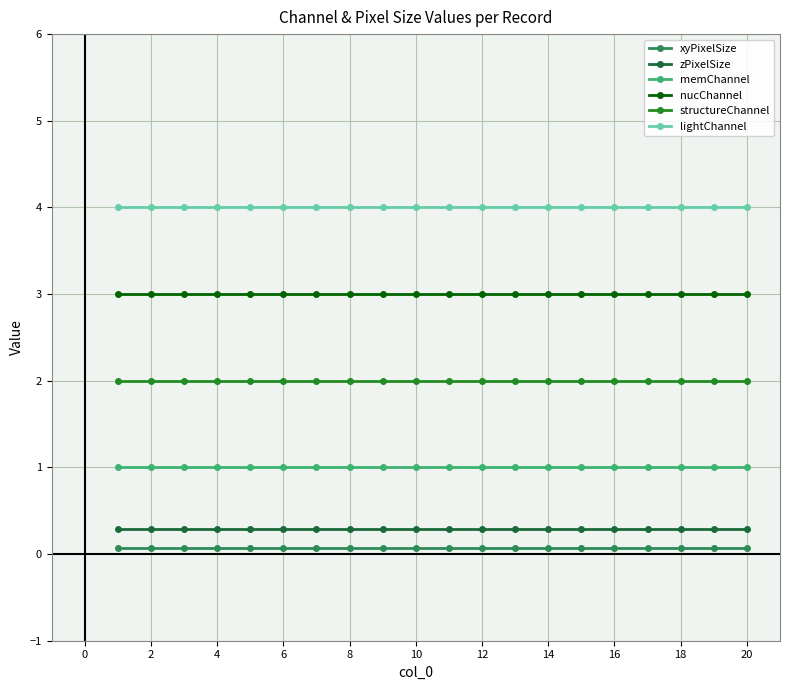

Which series has the largest total across all categories?

lightChannel